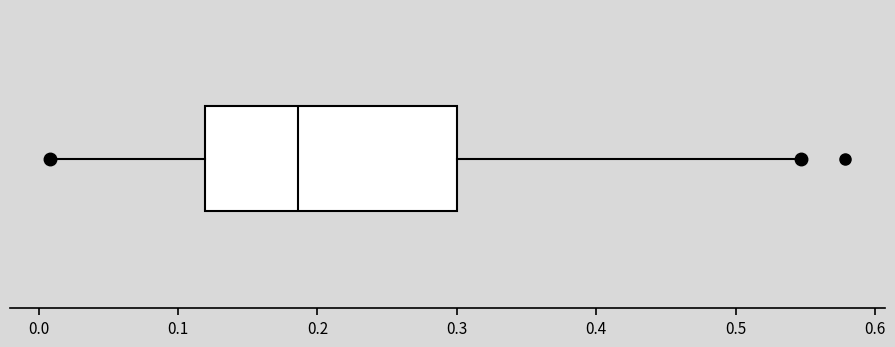

Transcribe this box plot: give where the median line is, the range the box spans, and where the two whiskers end, as read against the x-axis. The values are not printed on the chart, so give them approximately, as read against the axis.

median 0.19, box 0.12 to 0.30, whiskers 0.01 to 0.55